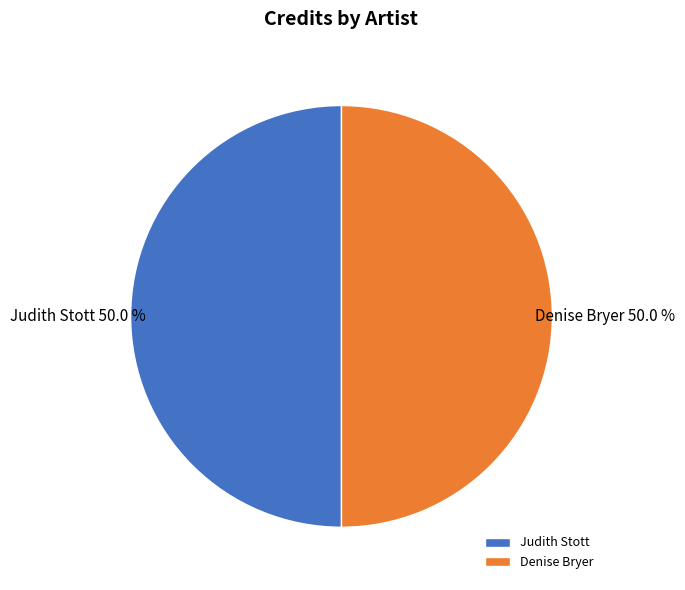

Approximately how many times larger is the value at Denise Bryer compared to Judith Stott?

1.0